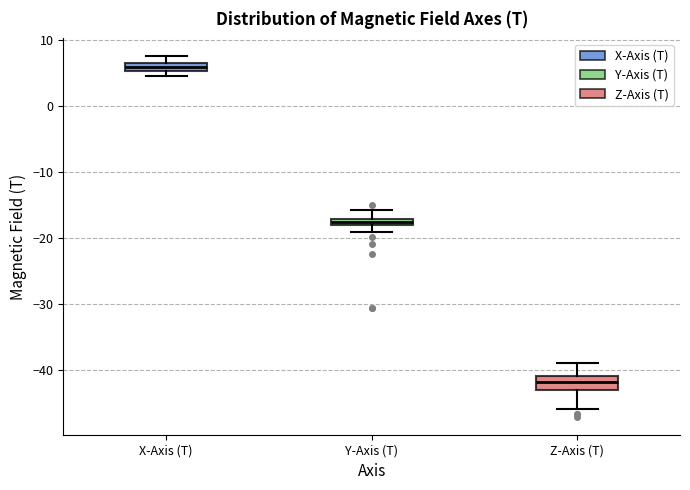

Which box has the lowest median line?

Z-Axis (T)